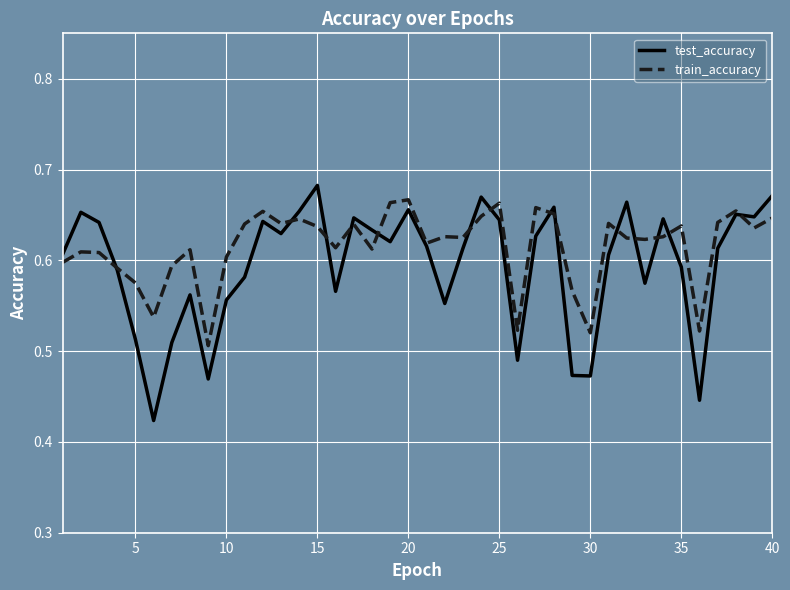

At how many categories does at least one series exceed 0?

40